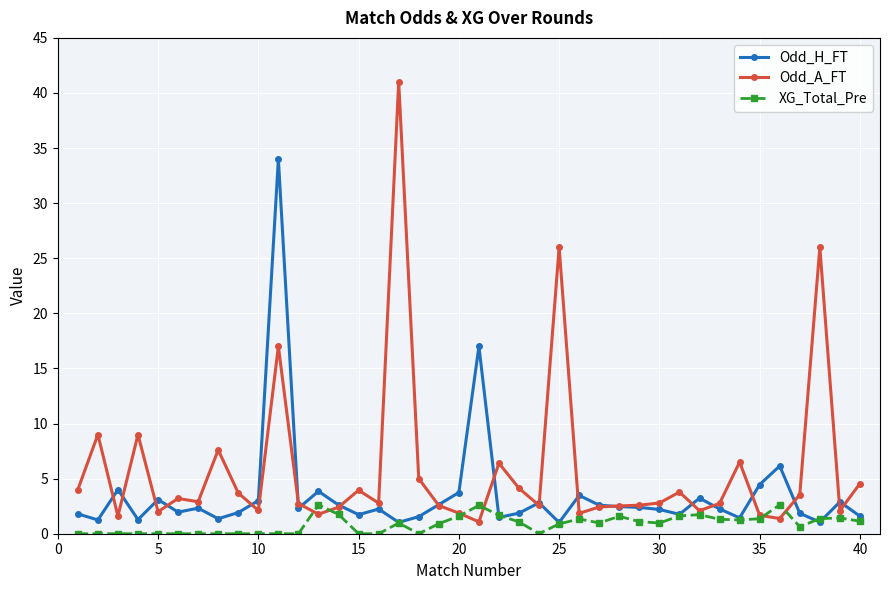

What is the difference between the maximum and minimum values in the Odd_H_FT series?

33.0